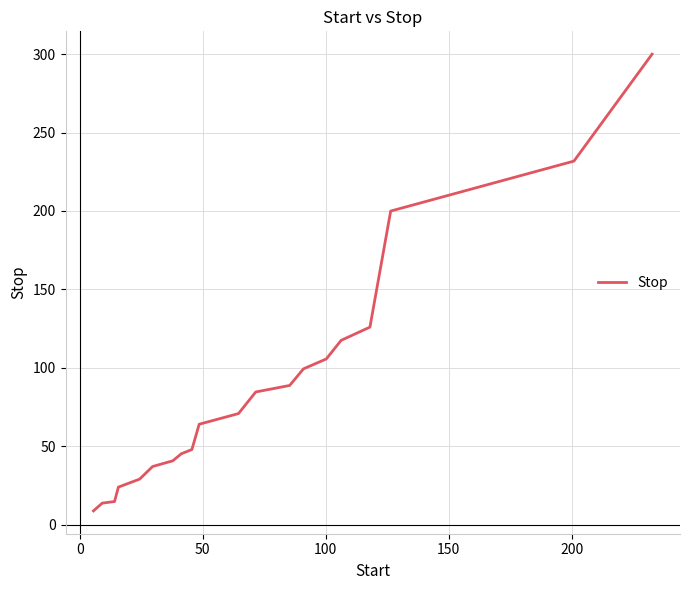

What is the difference between the maximum and minimum values?

291.3